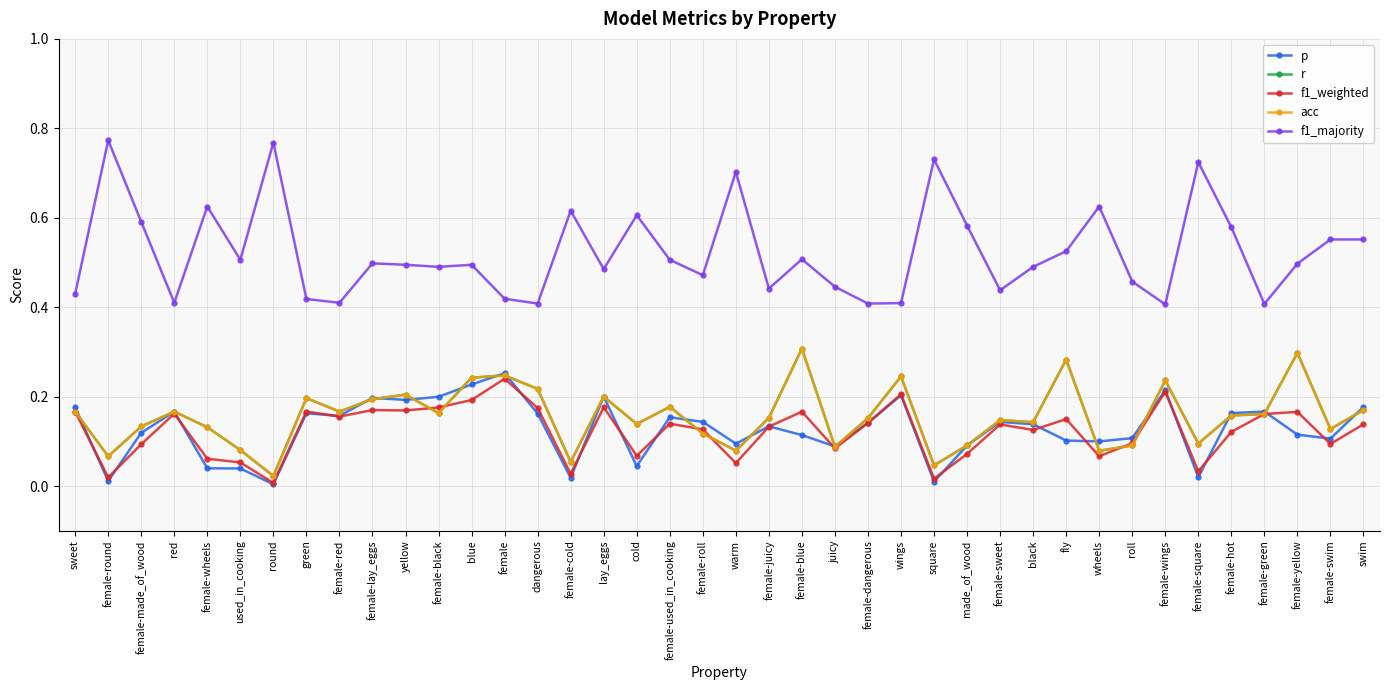

Is this an area chart (filled region under the line)?

No